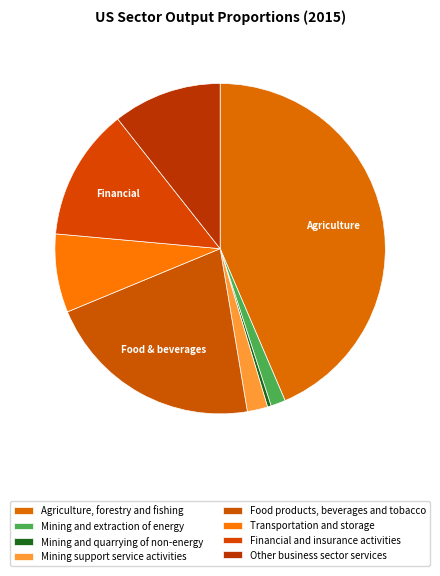

What is the change in value from Mining support service activities to Transportation and storage?

+8739.1